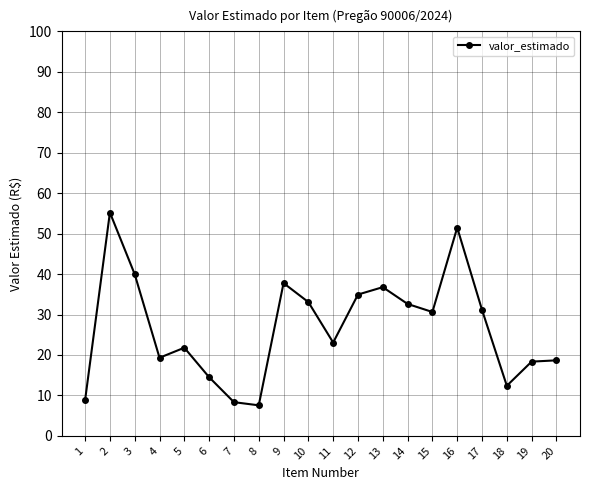

How many points are lower than both their immediate neighbors (excluding endpoints)?

5